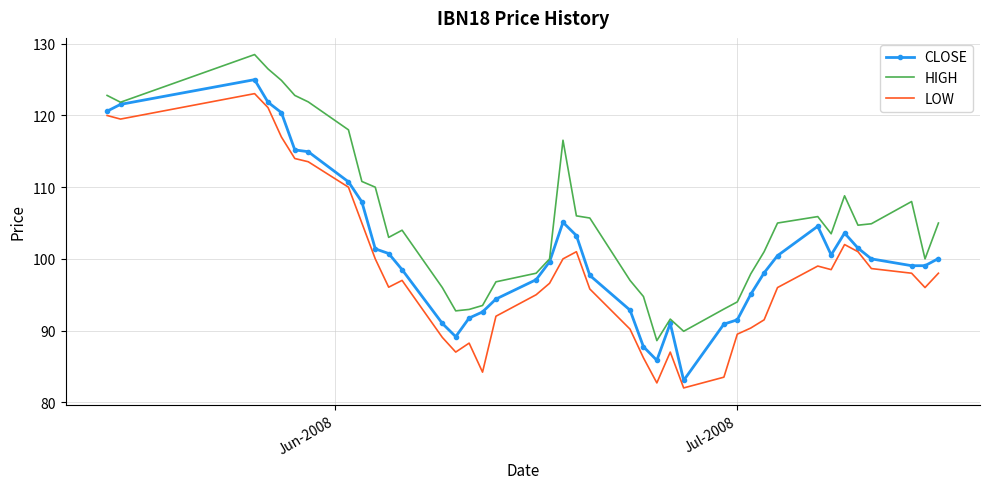

True or false: HIGH and LOW cross at least once.

False